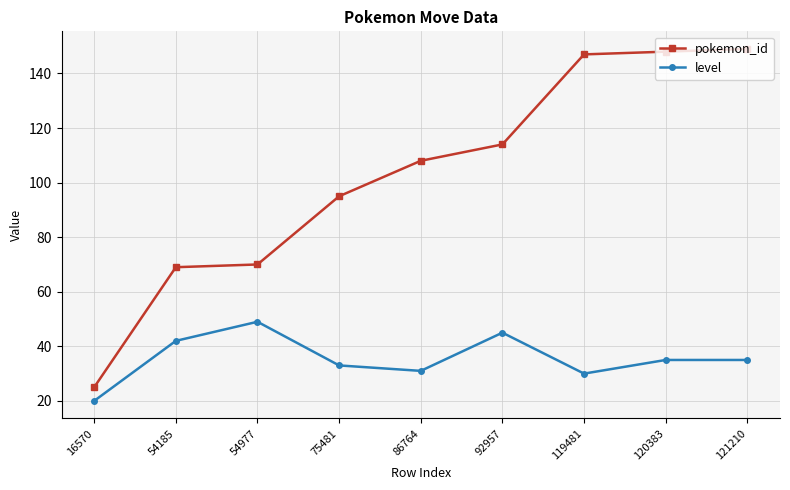

Which series changed the most between 16570 and 75481?

pokemon_id